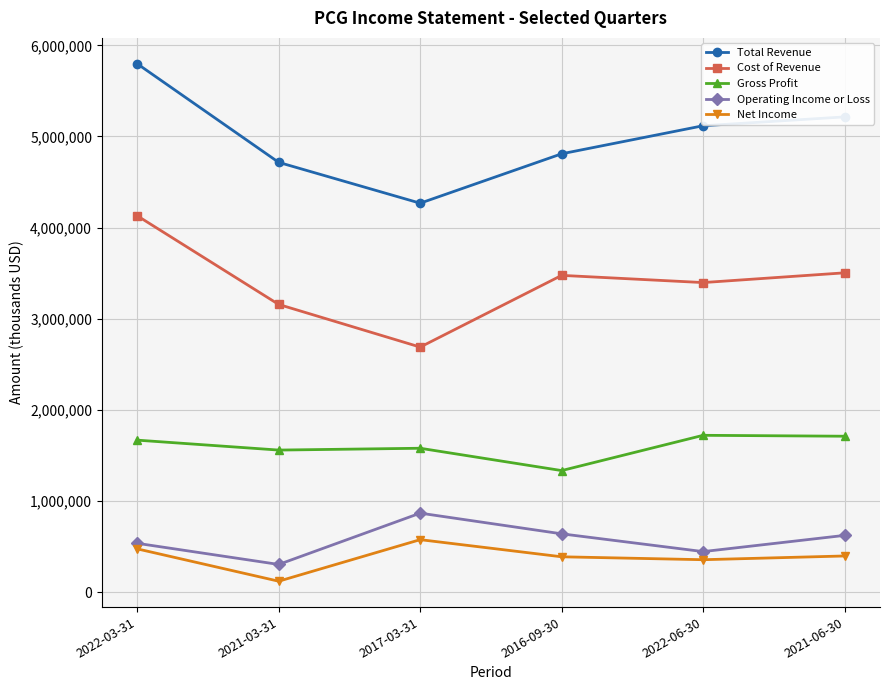

True or false: Cost of Revenue has more than 1 points higher than both neighbors.

False